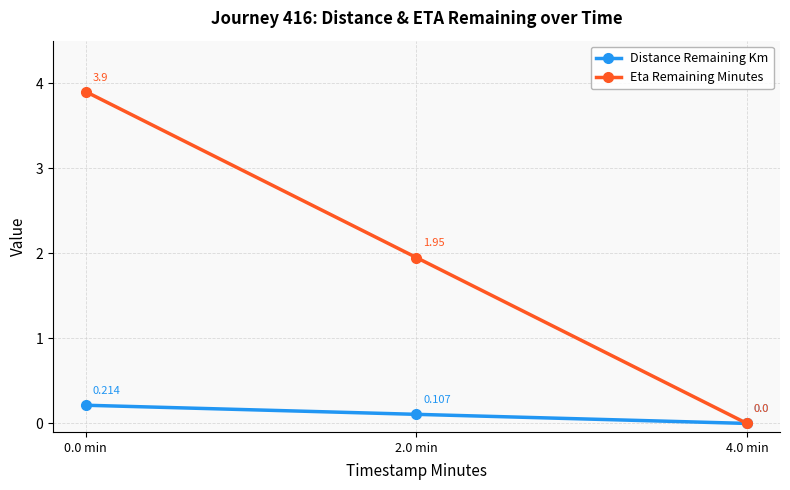

Rank the series by their maximum value, from highest to lowest.

Eta Remaining Minutes, Distance Remaining Km